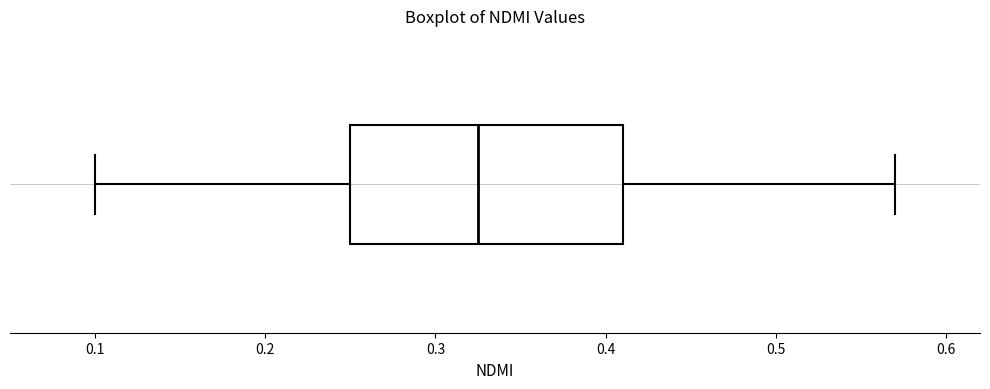

Where is the left edge of the box on the x-axis? The values are not printed on the chart, so give them approximately, as read against the axis.

0.25